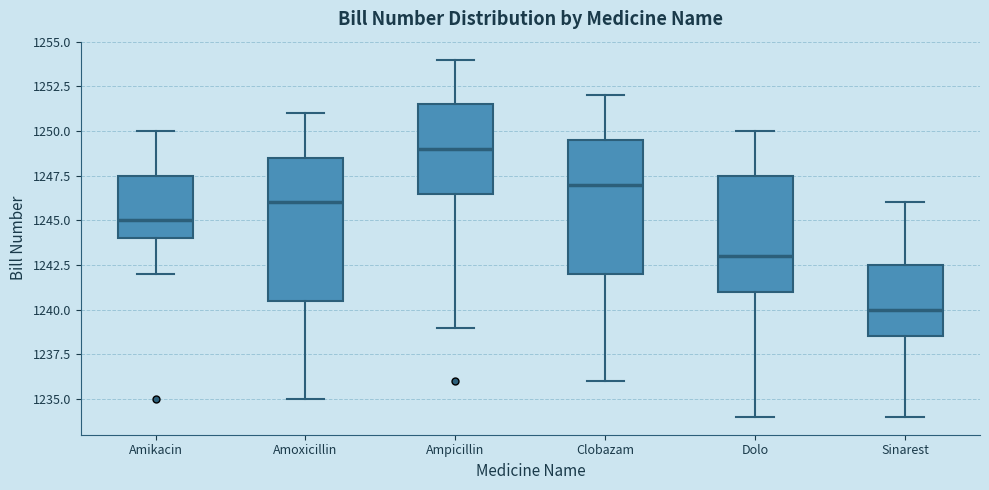

Where does the lower whisker of the box for Ampicillin end on the y-axis? The values are not printed on the chart, so give them approximately, as read against the axis.

1239.0